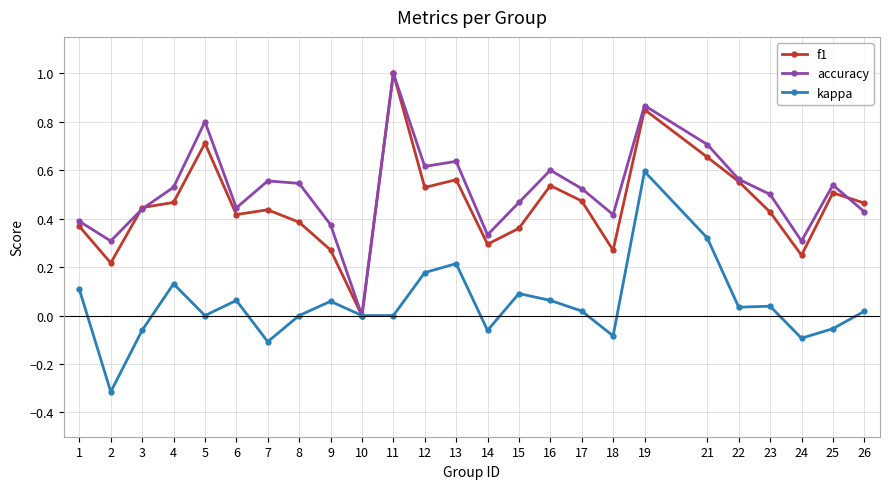

The value of f1 at 25 is 0.5. True or false?

True